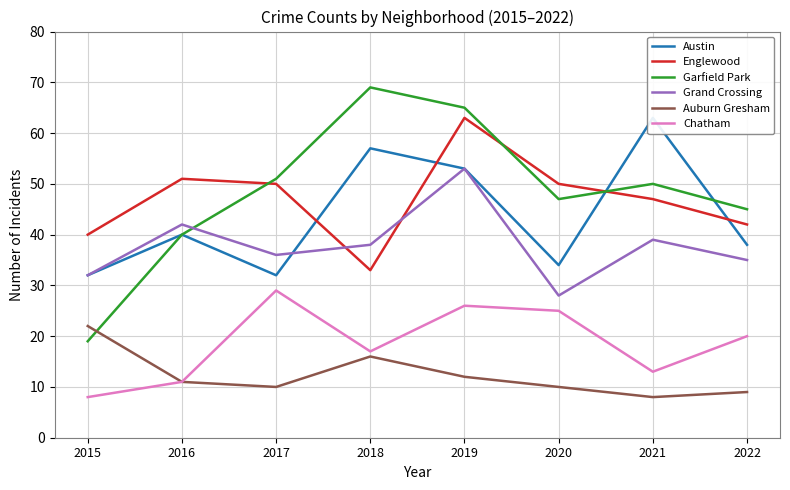

Reading left to right, list all the values displayed in this chart.

Austin: 2015=32	2016=40	2017=32	2018=57	2019=53	2020=34	2021=63	2022=38
Englewood: 2015=40	2016=51	2017=50	2018=33	2019=63	2020=50	2021=47	2022=42
Garfield Park: 2015=19	2016=40	2017=51	2018=69	2019=65	2020=47	2021=50	2022=45
Grand Crossing: 2015=32	2016=42	2017=36	2018=38	2019=53	2020=28	2021=39	2022=35
Auburn Gresham: 2015=22	2016=11	2017=10	2018=16	2019=12	2020=10	2021=8	2022=9
Chatham: 2015=8	2016=11	2017=29	2018=17	2019=26	2020=25	2021=13	2022=20